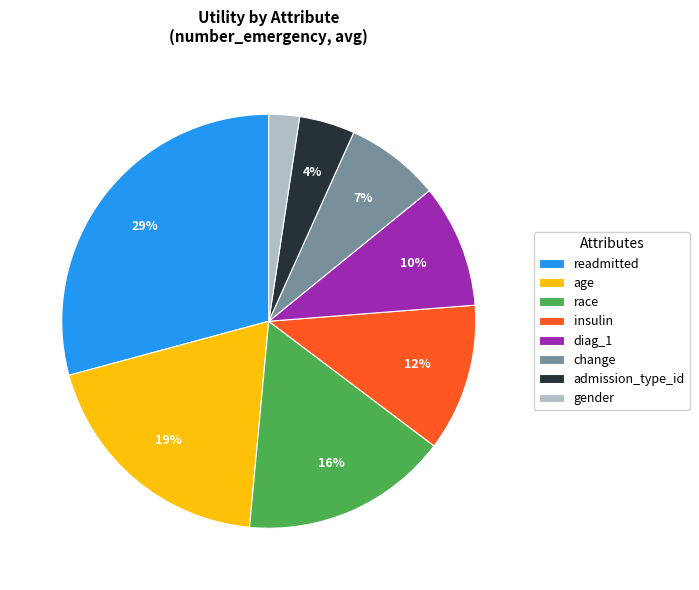

To the nearest percent, what is the average slice percentage?

12%